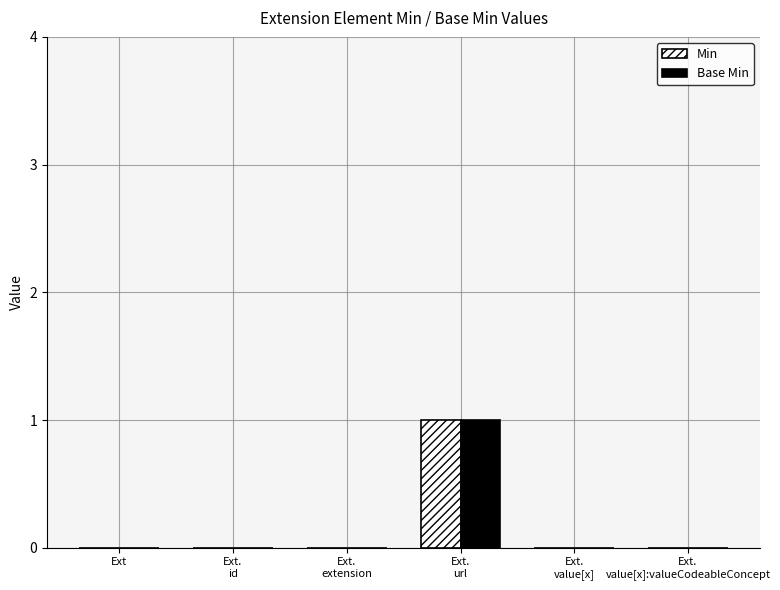

What is the difference between the Min values at Ext and Ext.
url?

1